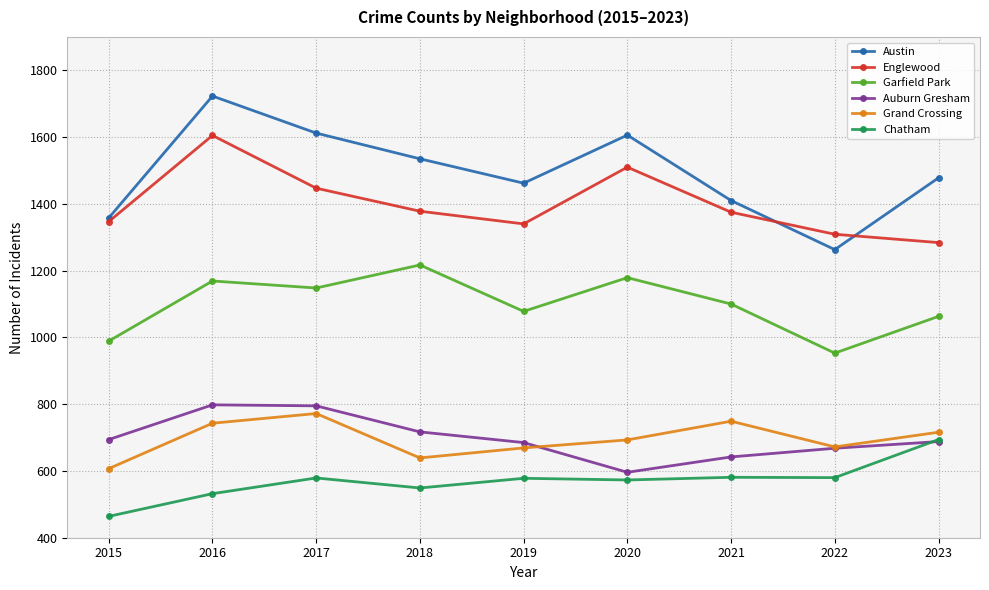

Which label corresponds to the smallest value in the chart?

2015